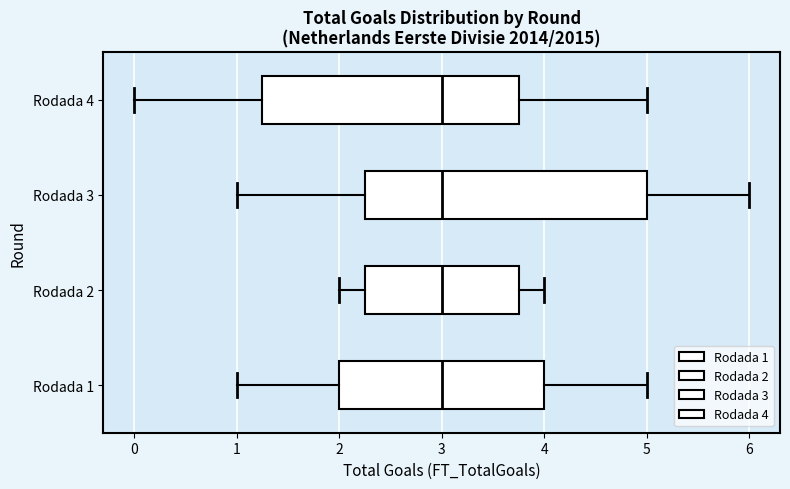

Which box is the widest, from its left edge to its right edge?

Rodada 3